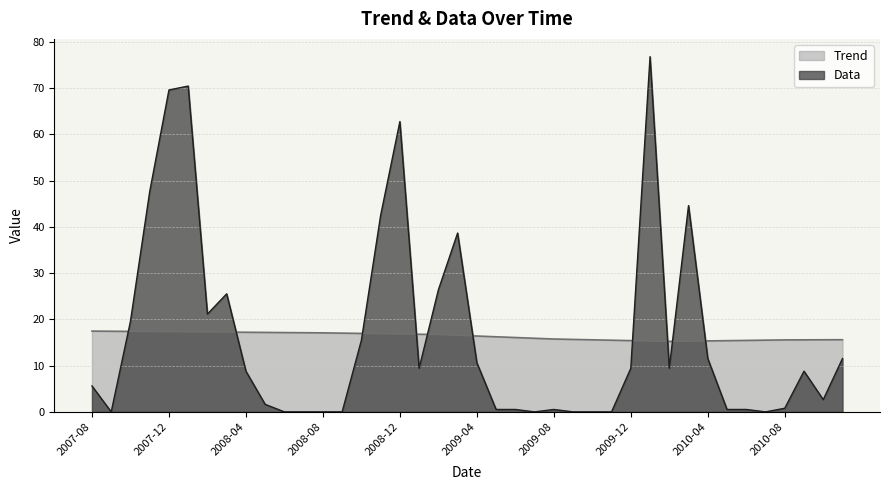

What are all the series names shown in the legend?

Trend, Data